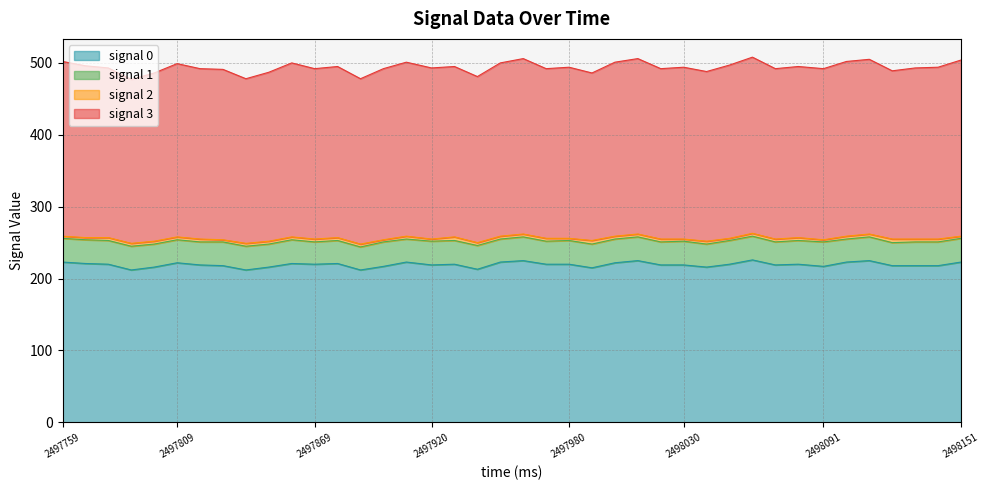

Which series has the largest total across all categories?

signal 3